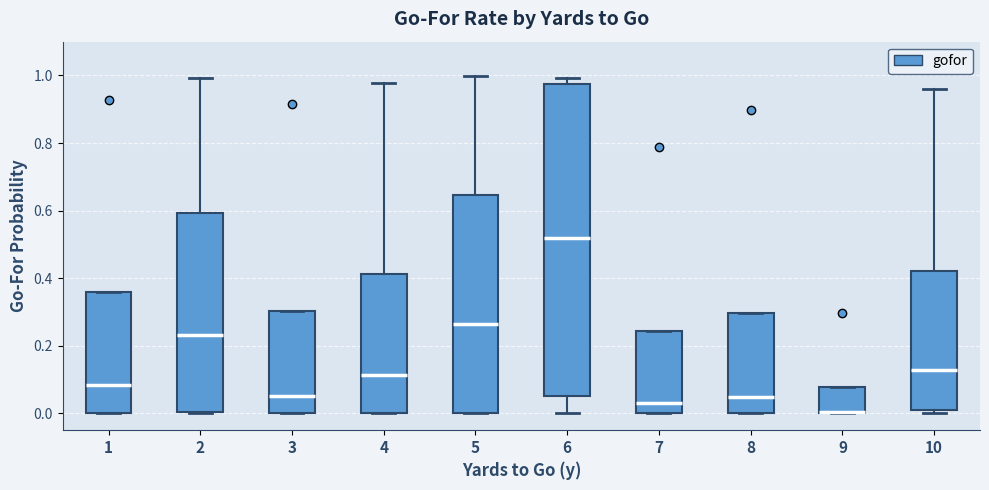

Where is the lower edge of the box at x = 3 on the y-axis? The values are not printed on the chart, so give them approximately, as read against the axis.

0.00